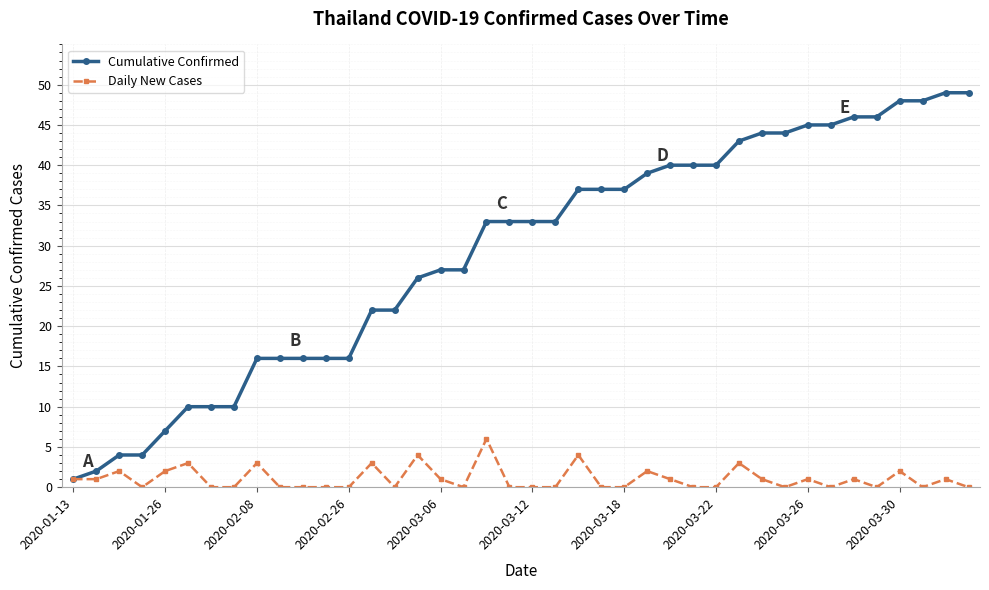

True or false: Daily New Cases has more than 0 points higher than both neighbors.

True